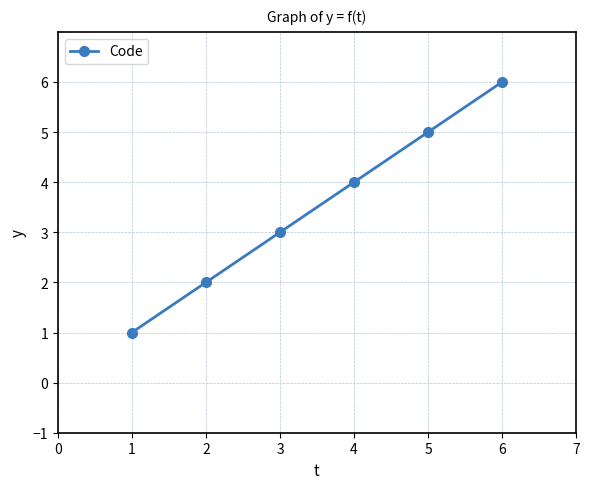

What is the approximate value at 3?

3